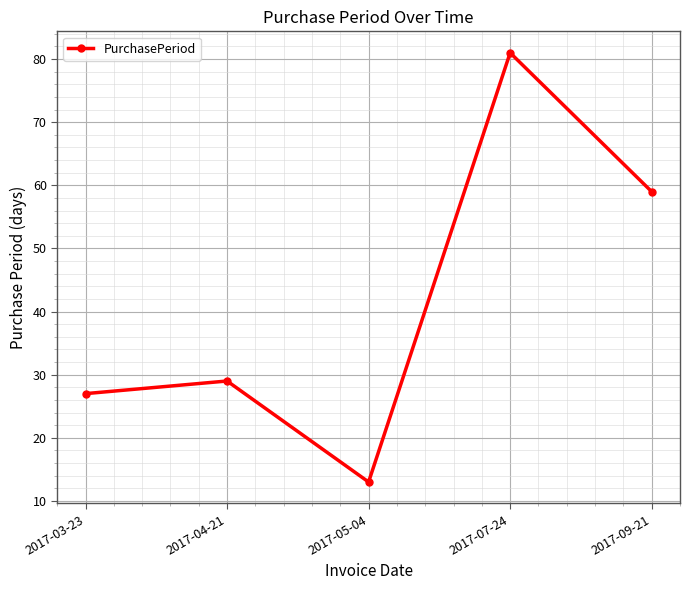

How many categories are shown in the chart?

5